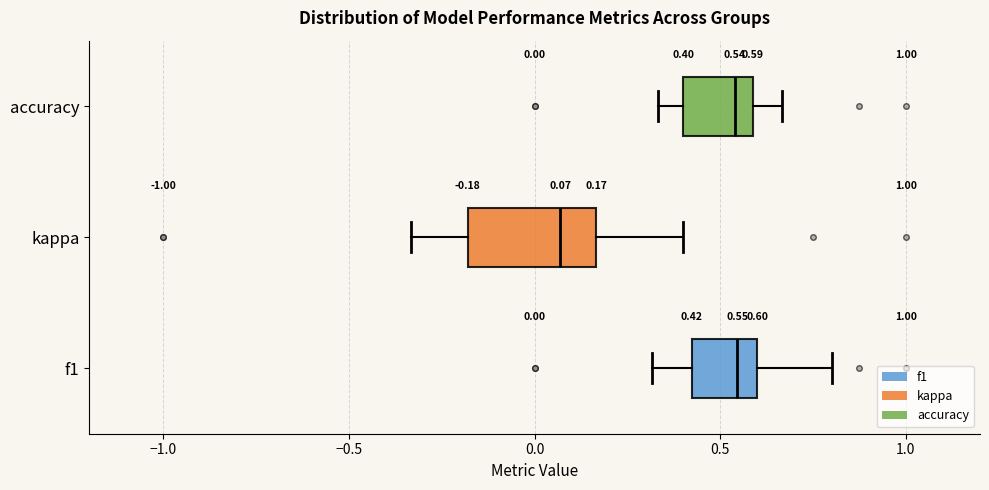

Which box's median line is the furthest to the left?

kappa